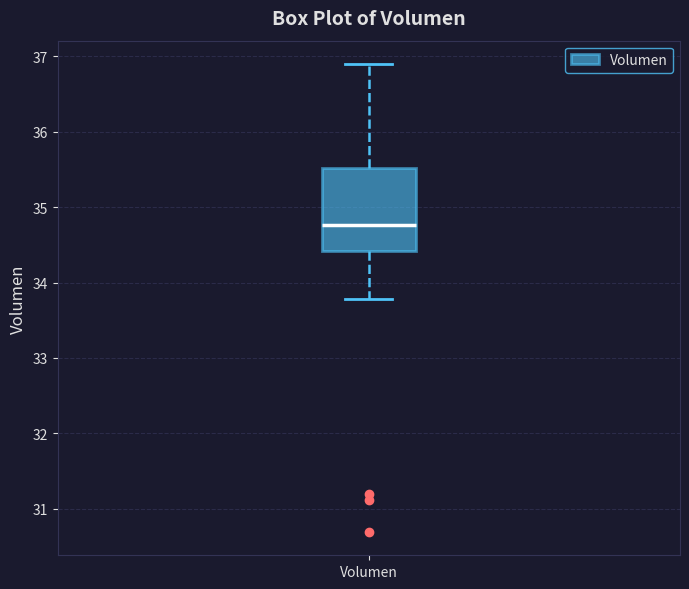

Read this box plot against the y-axis: the position of the median line, the range covered by the box, and the ends of both whiskers. The values are not printed on the chart, so give them approximately, as read against the axis.

median 34.8, box 34.4 to 35.5, whiskers 33.8 to 36.9